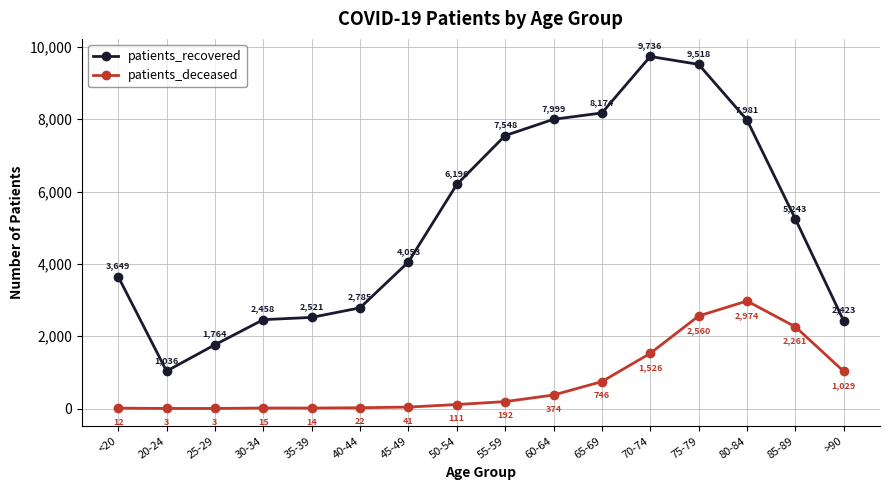

At which label is patients_recovered closest to 5386?

85-89